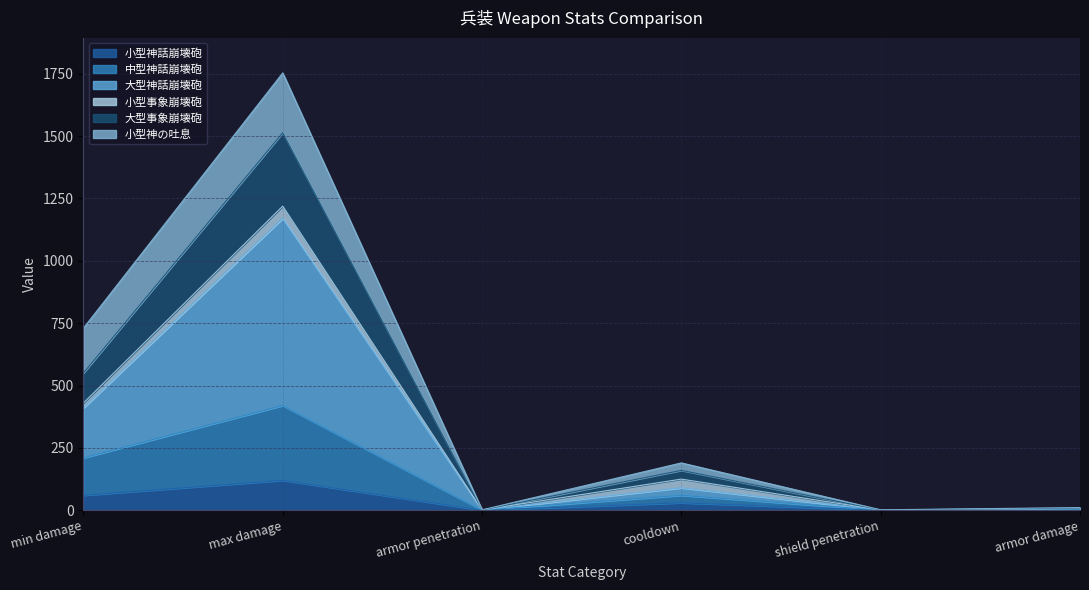

What is the label of the 1st point from the right?

armor damage